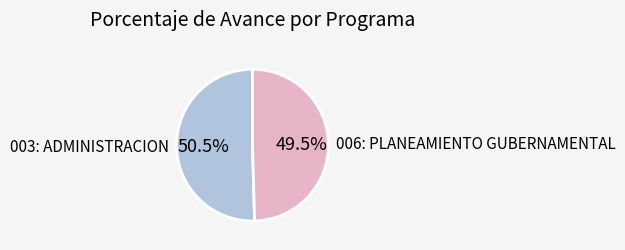

Which slice is the largest?

003: ADMINISTRACION